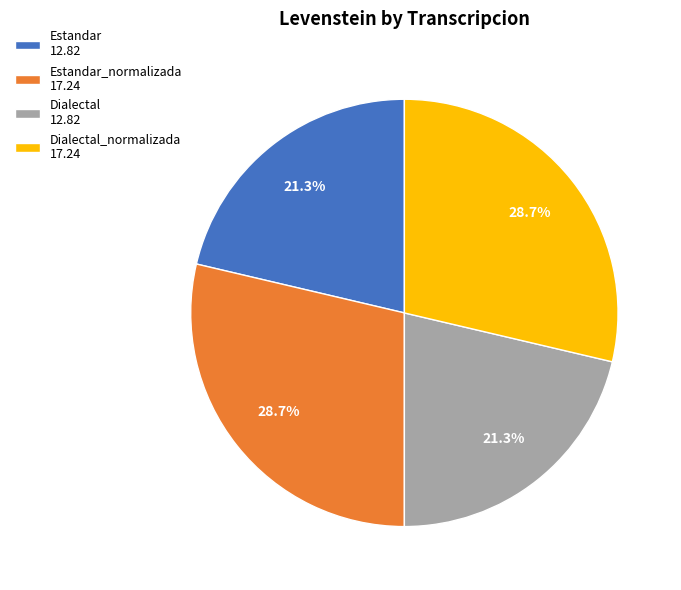

Does any single category account for the majority?

No